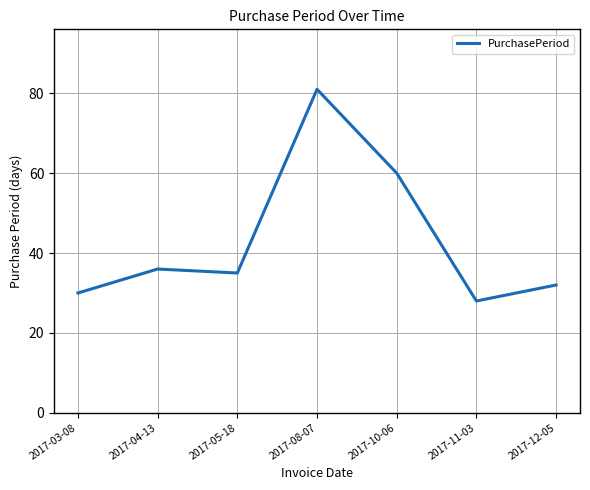

The value at 2017-08-07 is 81. True or false?

True